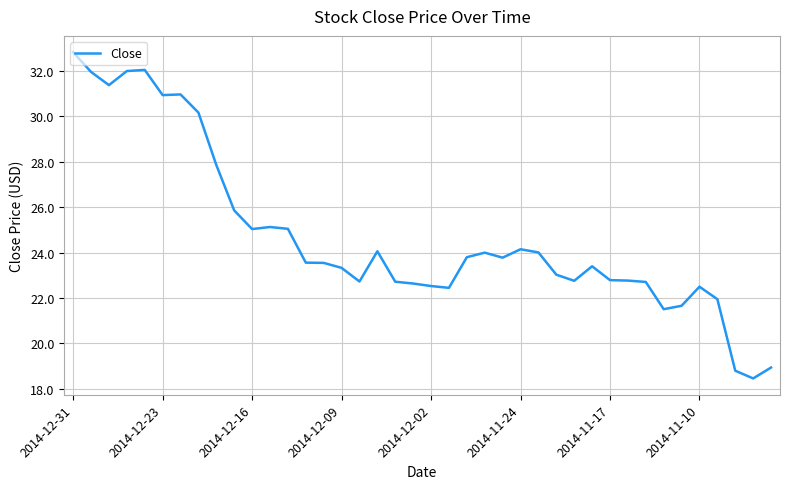

What is the maximum value shown in the chart?

32.8